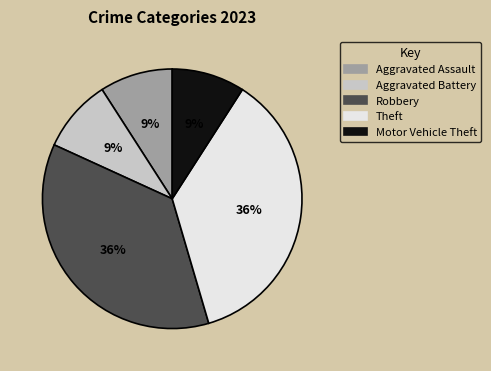

How many segments does this pie chart have?

5